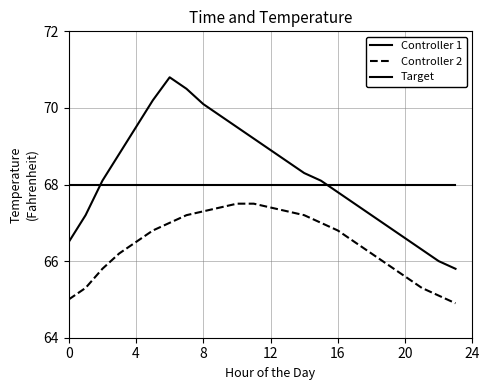

Is this an area chart (filled region under the line)?

No